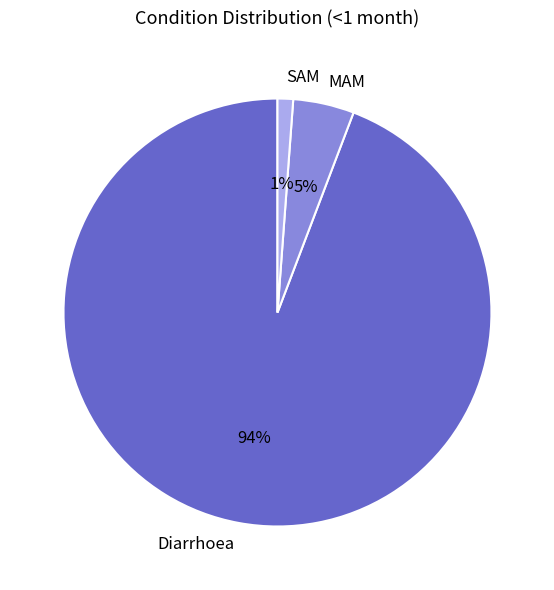

To the nearest percent, what is the combined percentage of SAM and MAM?

6%